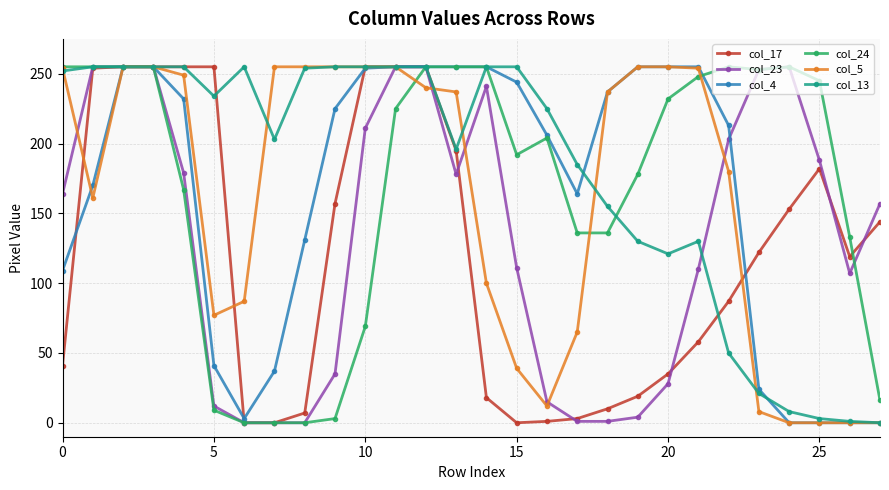

Count the number of data series in this chart.

6